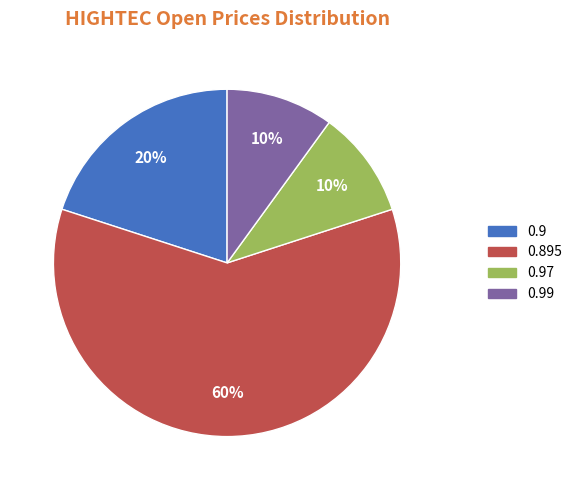

Count the number of slices in the pie.

4